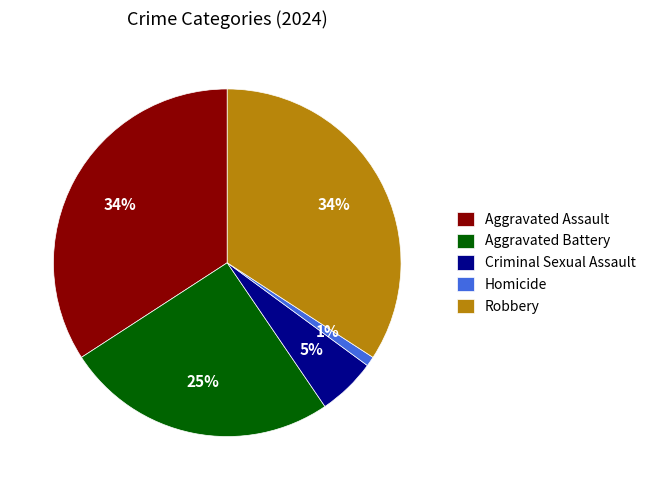

Combined, do Criminal Sexual Assault and Homicide account for over 50%?

No